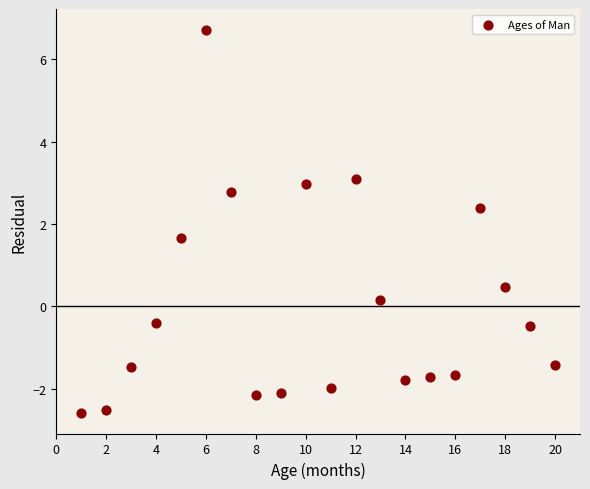

What is the range of Y values (max minus min)?

9.3